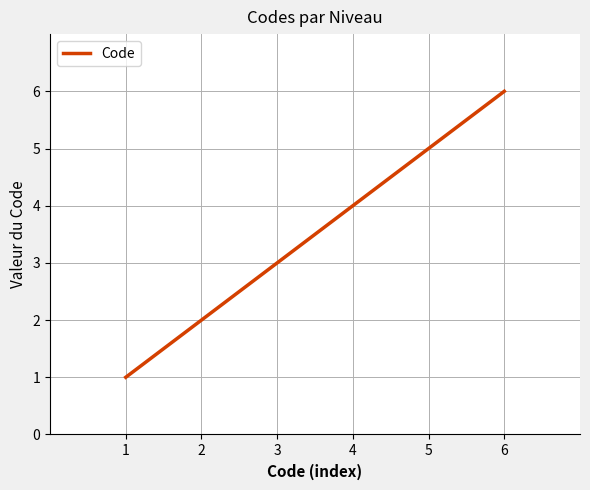

What is the ratio of the value at 1 to the value at 5?

0.2